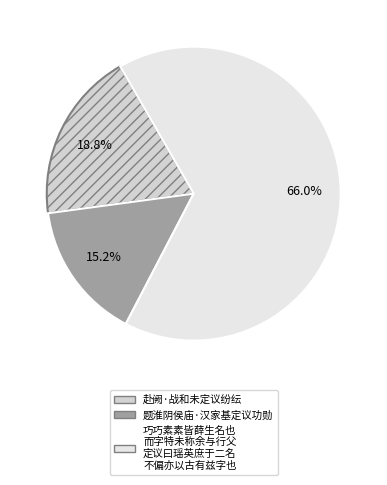

How many slices are in this pie chart?

3